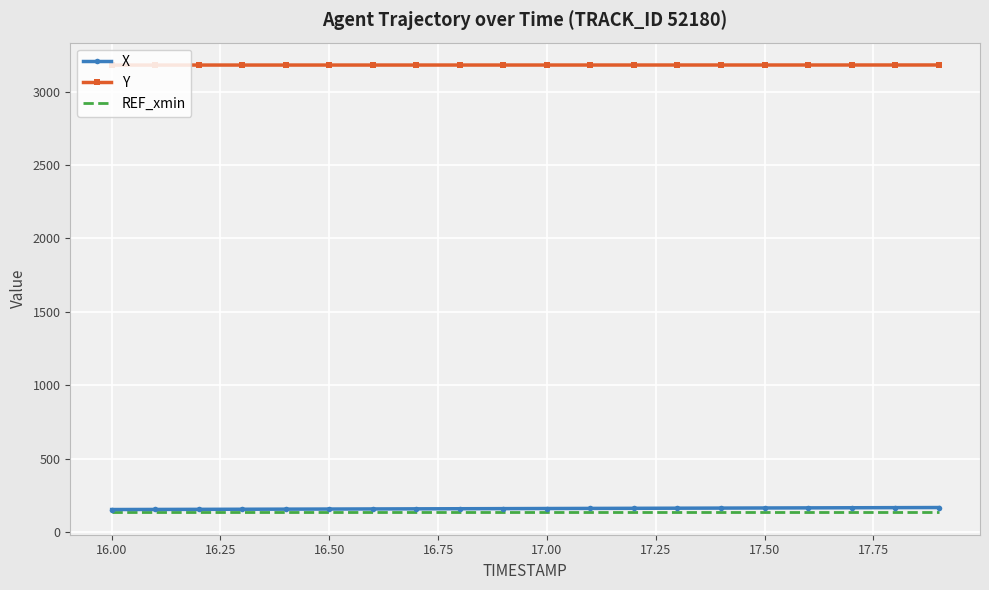

What is the lowest value of the X series?

152.3